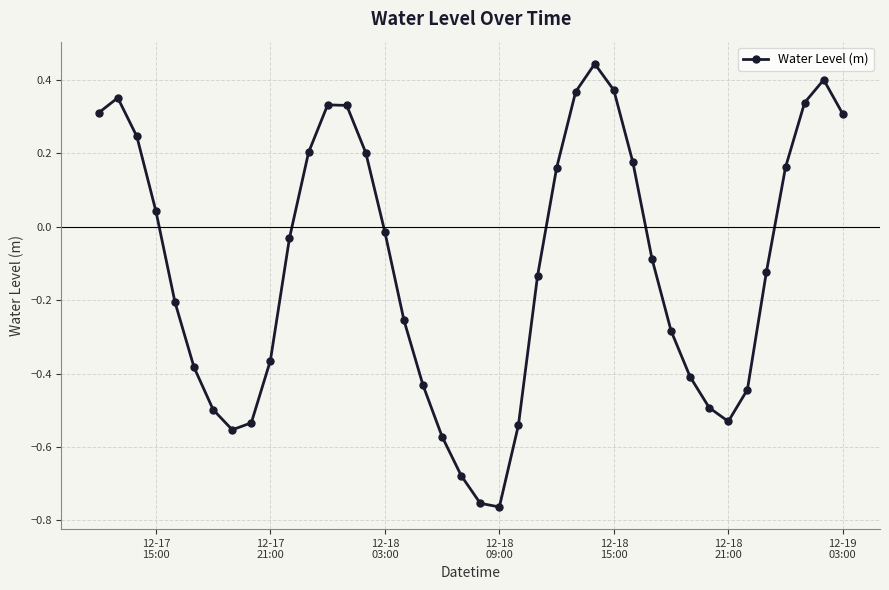

What is the difference between the maximum and second lowest values?

1.2